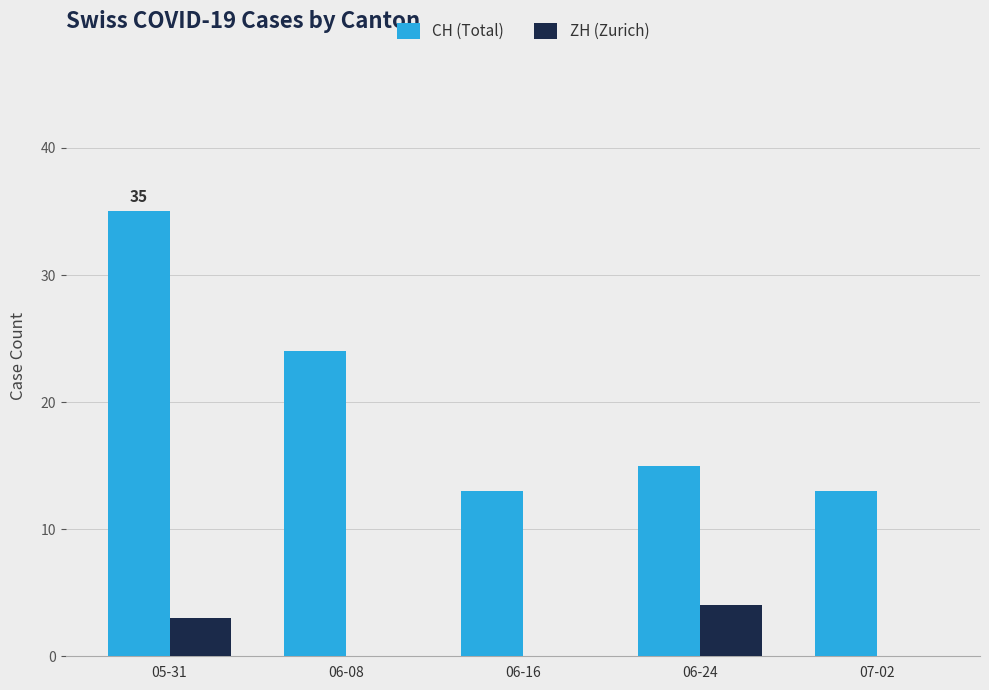

What are all the series names shown in the legend?

CH (Total), ZH (Zurich)